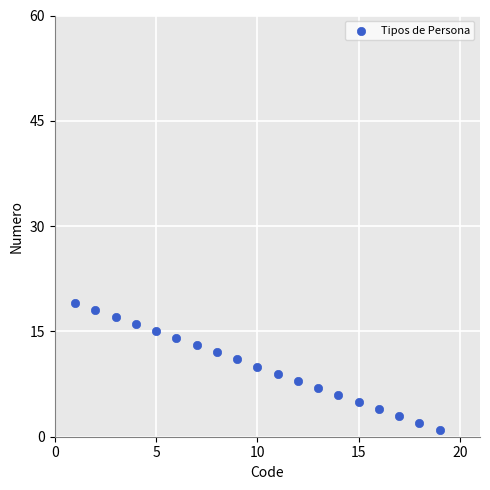

What is the range of X values (max minus min)?

18